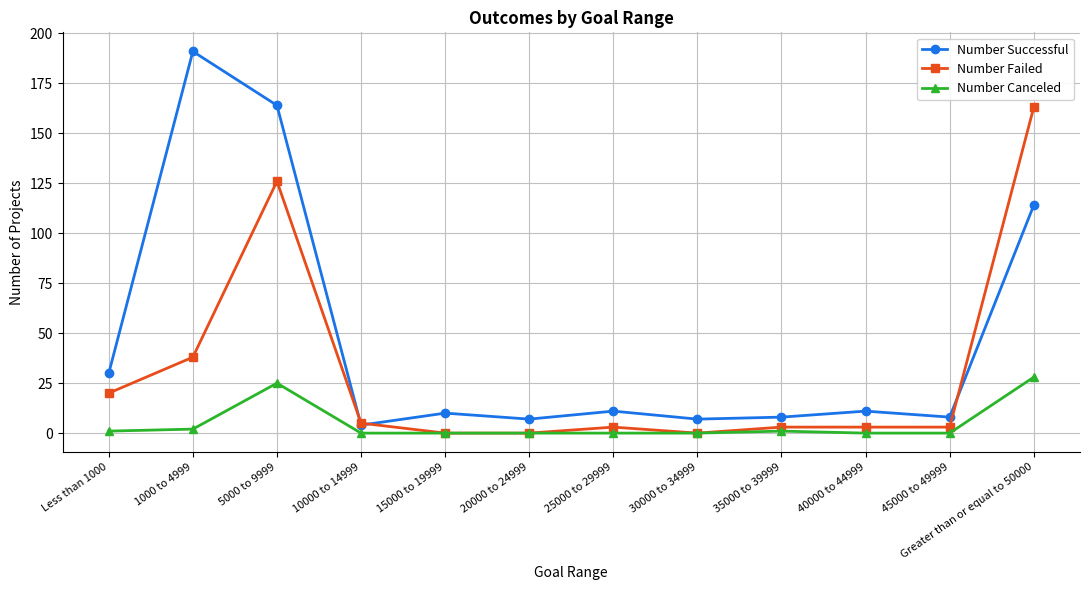

List the series in order of their peak value, highest first.

Number Successful, Number Failed, Number Canceled